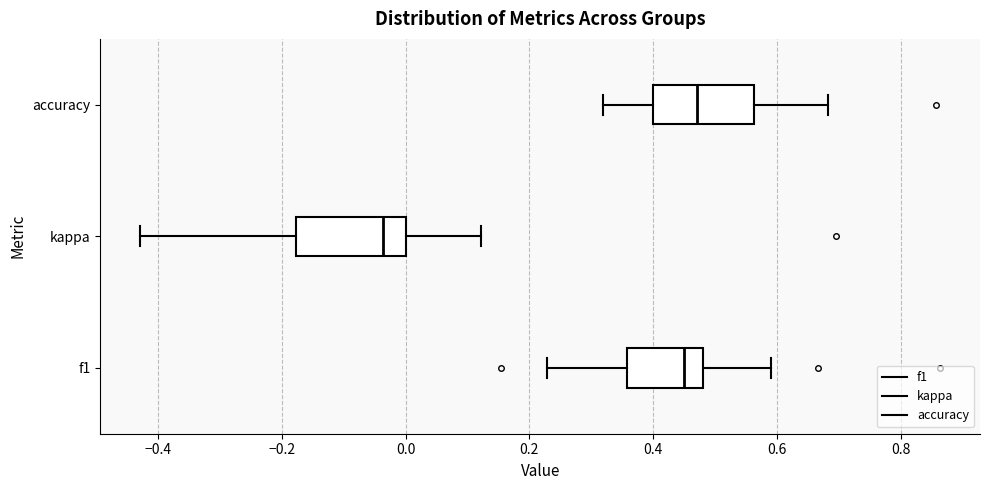

Reading bottom to top, read every box against the x-axis: the position of its median line, the range the box covers, and the ends of its whiskers. The values are not printed on the chart, so give them approximately, as read against the axis.

f1: median 0.46, box 0.36 to 0.48, whiskers 0.22 to 0.58
kappa: median -0.04, box -0.18 to 0.00, whiskers -0.42 to 0.12
accuracy: median 0.48, box 0.40 to 0.56, whiskers 0.32 to 0.68